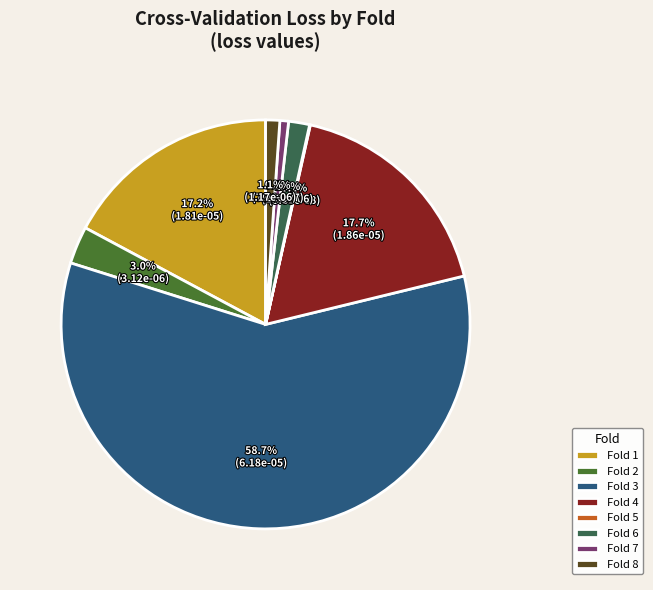

Which category has the biggest portion of the pie?

Fold 3